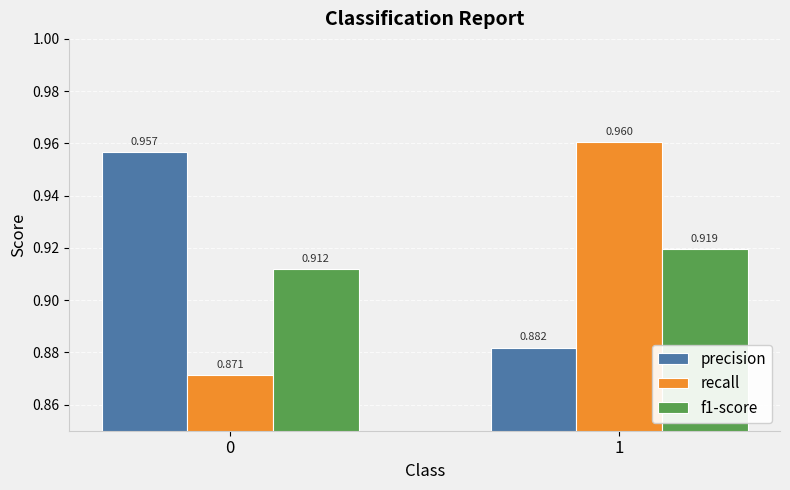

Between 0 and 1, which series saw the biggest shift?

recall